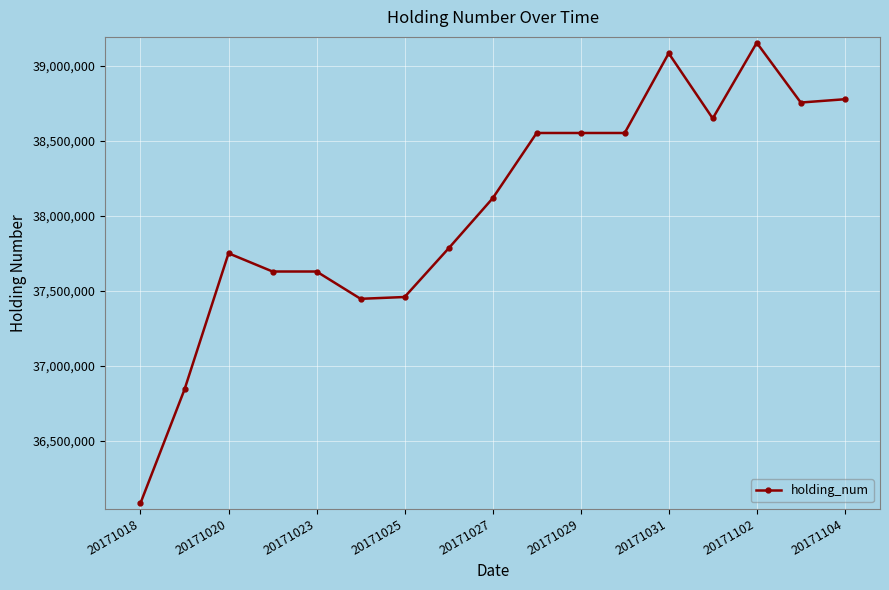

What is the average value?

38048989